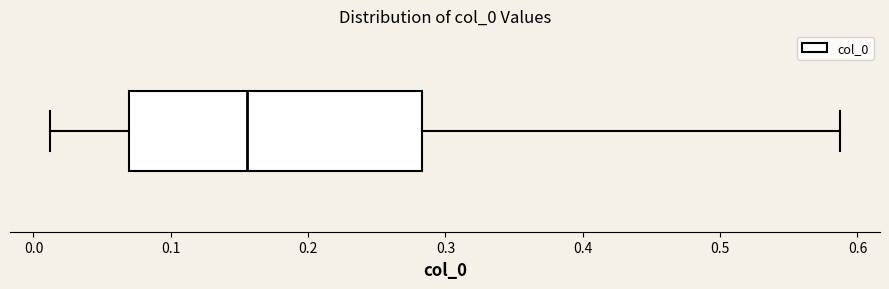

Read this box plot against the x-axis: the position of the median line, the range covered by the box, and the ends of both whiskers. The values are not printed on the chart, so give them approximately, as read against the axis.

median 0.16, box 0.07 to 0.28, whiskers 0.01 to 0.59